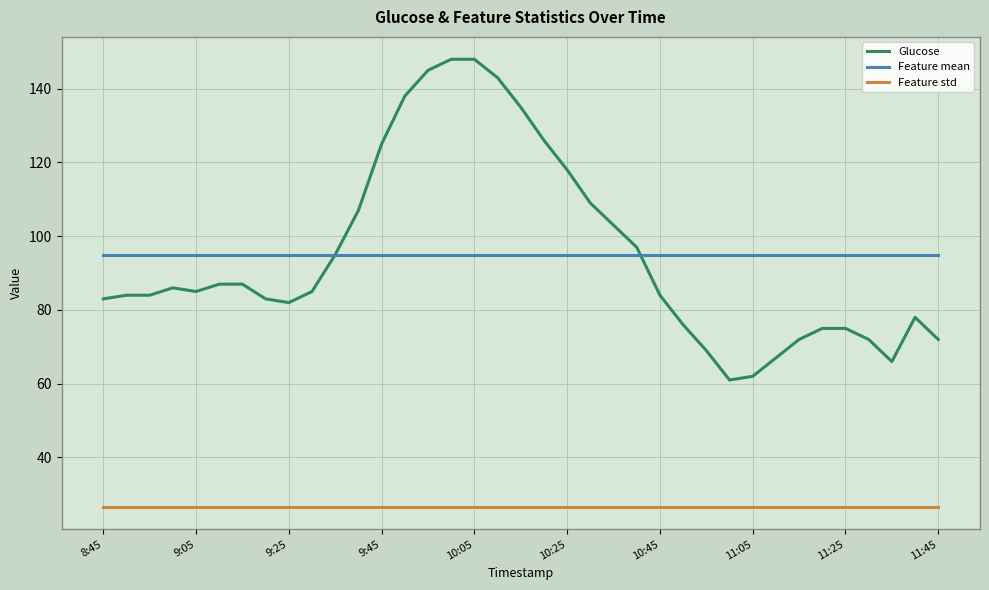

What is the sum of all Feature mean values?

3512.0